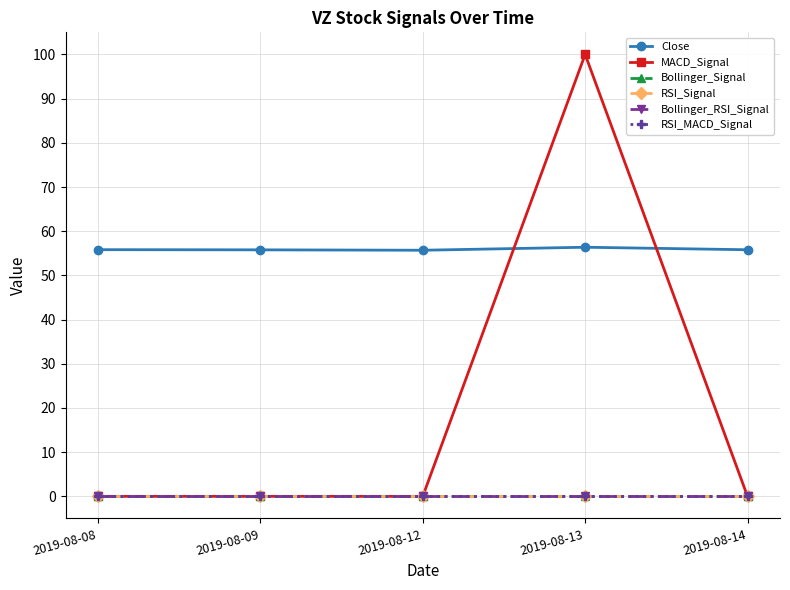

Is this an area chart (filled region under the line)?

No